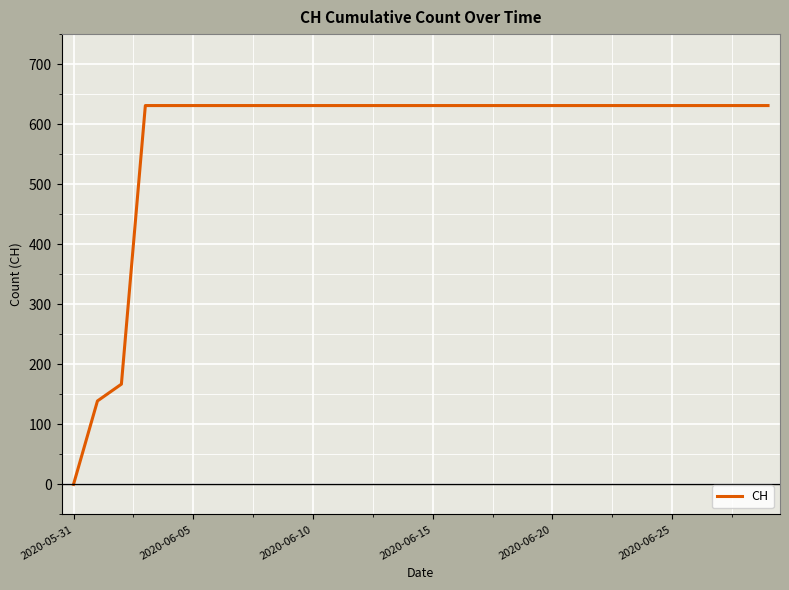

What is the difference between the maximum and minimum values?

631